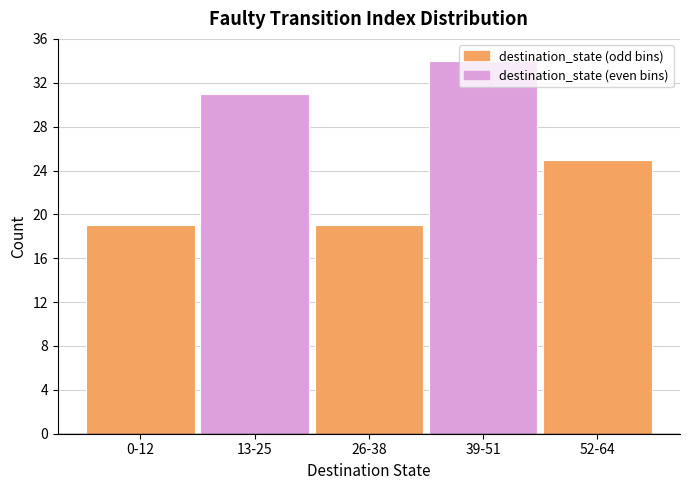

What is the label of the 5th bar from the right?

0-12